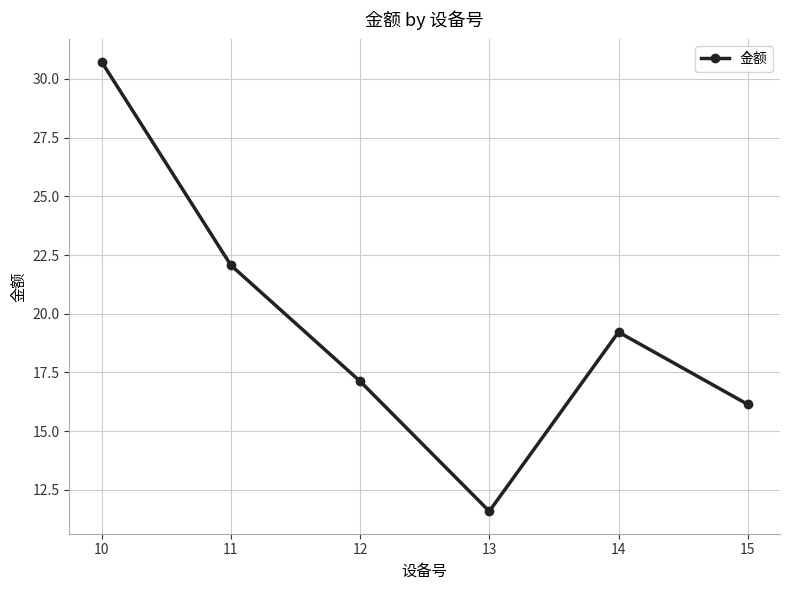

At which category does the data reach its first local peak?

14